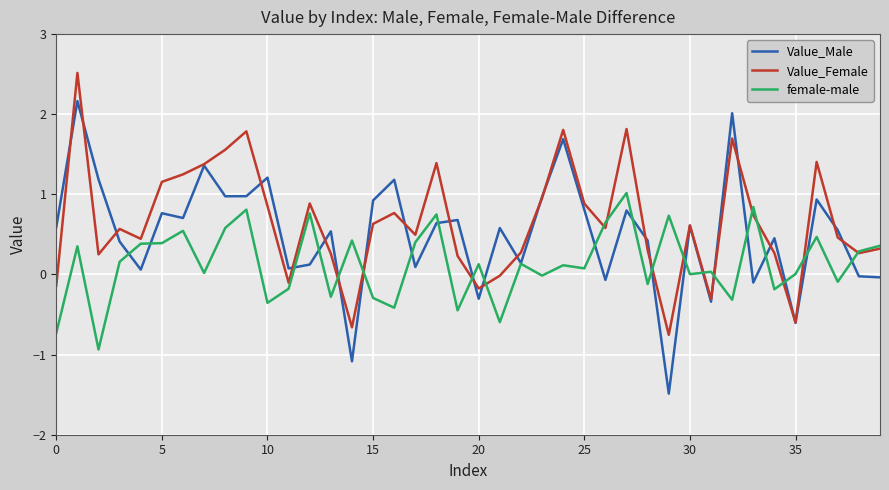

List the series in order of their peak value, highest first.

Value_Female, Value_Male, female-male